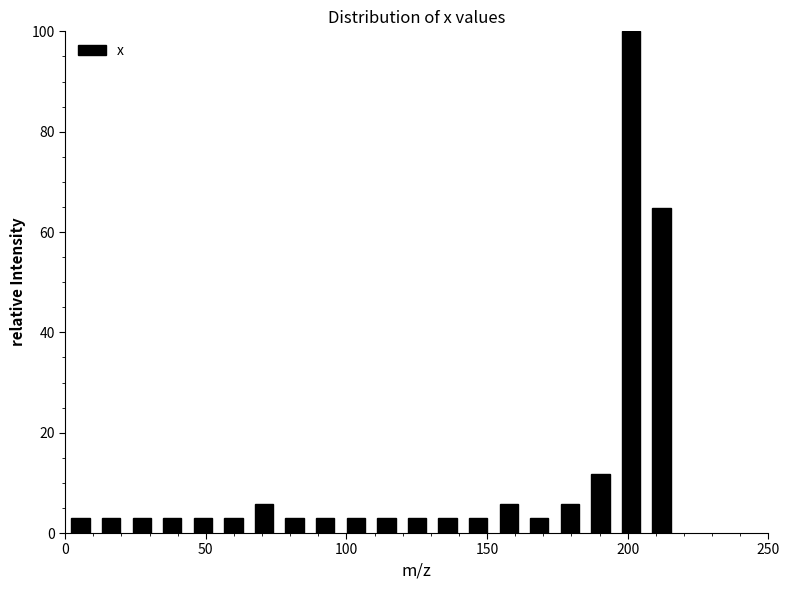

Around what value on the x-axis is the tallest bar? Give the approximate position of its centre, as read against the axis.

200